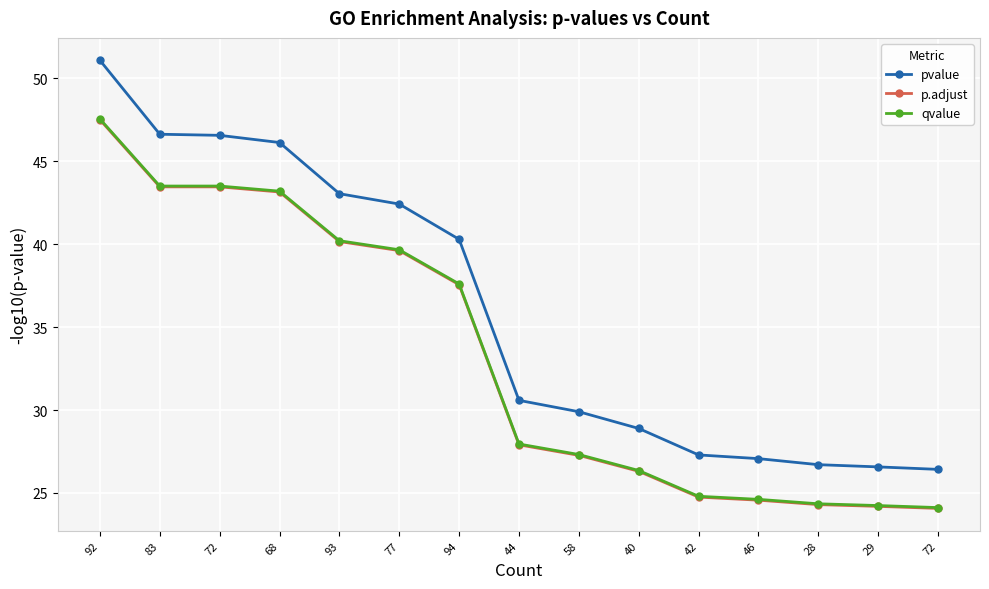

What are all the series names shown in the legend?

pvalue, p.adjust, qvalue